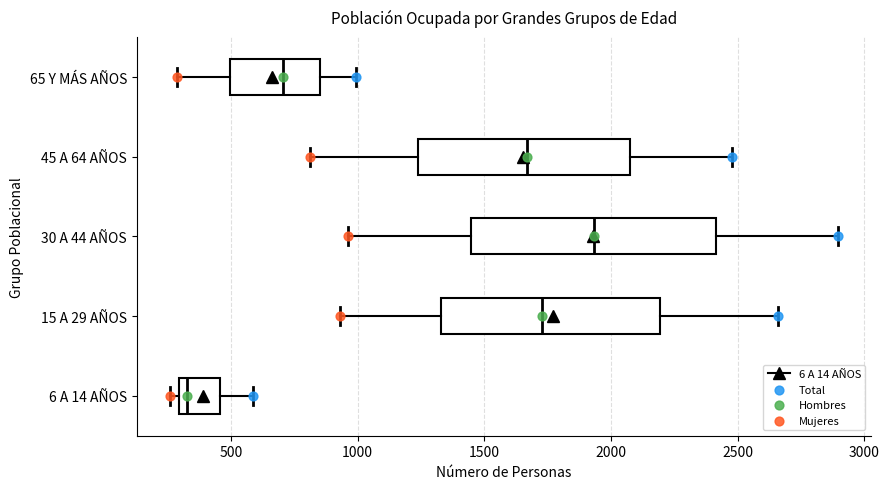

Where does the median line of the box for 30 A 44 AÑOS sit on the x-axis? The values are not printed on the chart, so give them approximately, as read against the axis.

1950